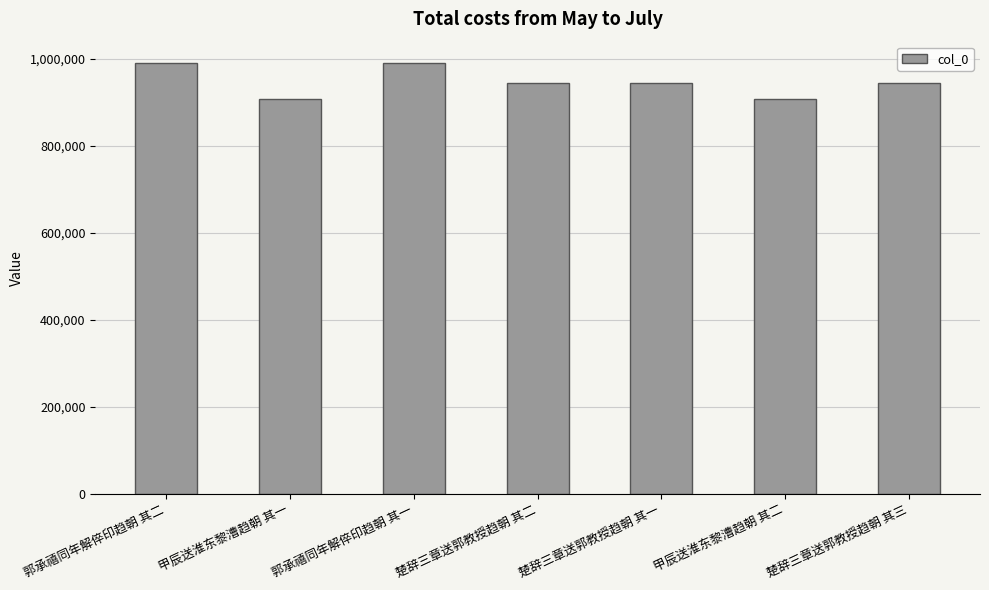

What value does the data have at 郭承禧同年解倅印趋朝 其二?

990279